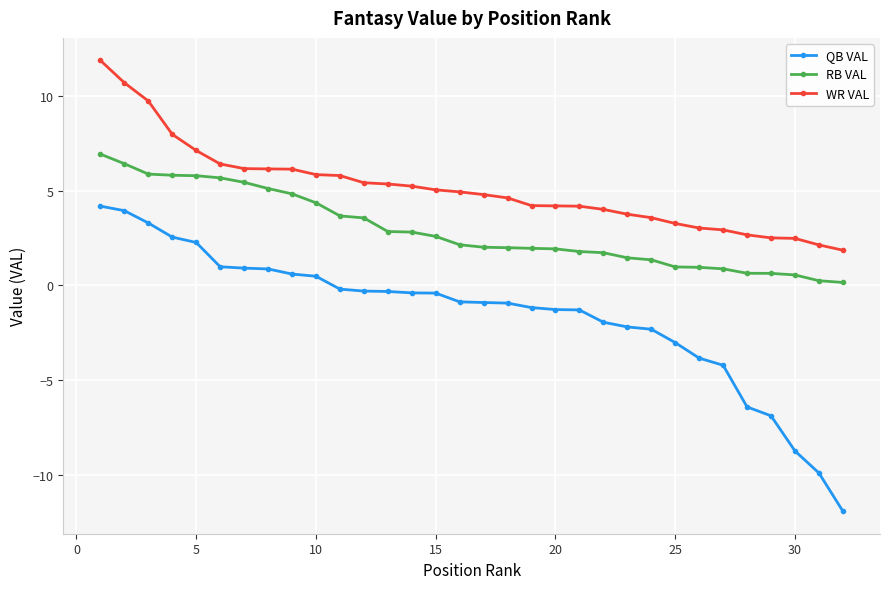

What is the minimum value for RB VAL?

0.2